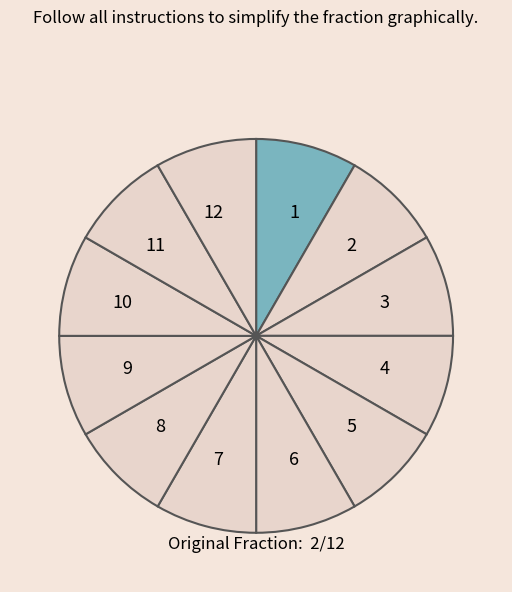

Combined, do 3 and 10 account for over 50%?

No